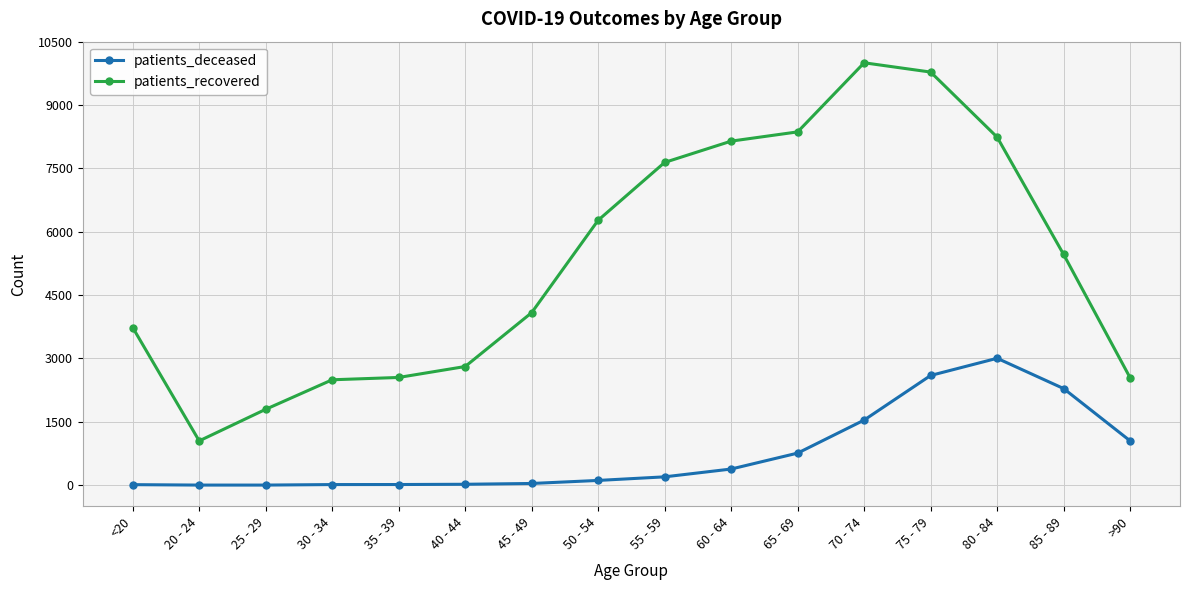

What is the sum of the patients_deceased values at 80 - 84 and 30 - 34?

3020